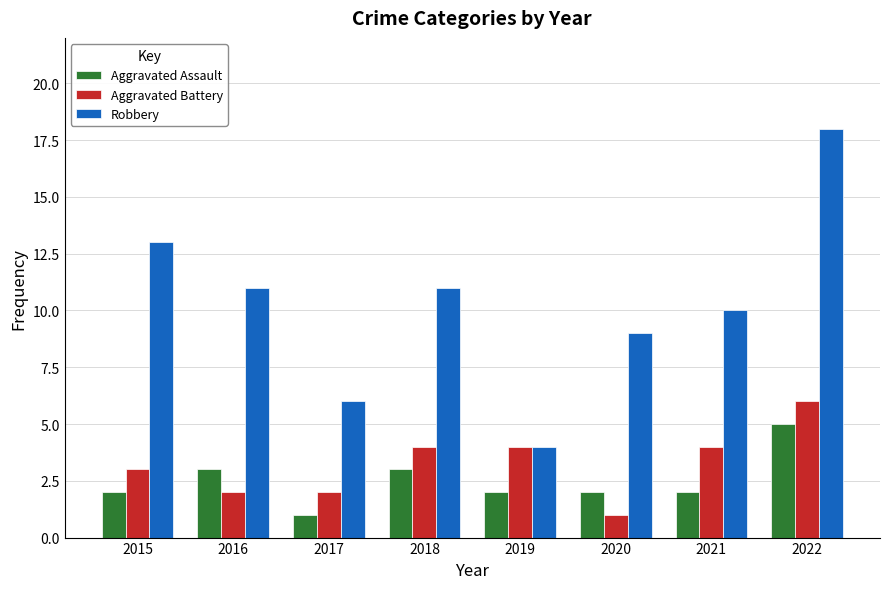

How many bars are there in total?

24